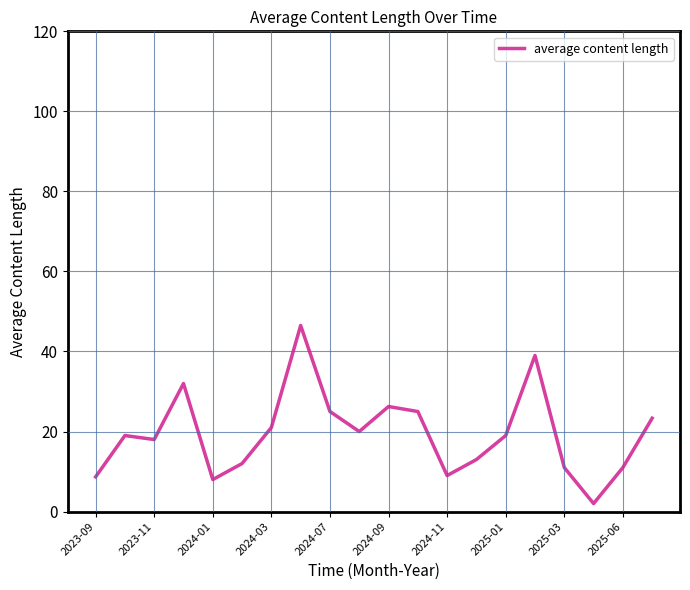

Is this an area chart (filled region under the line)?

No